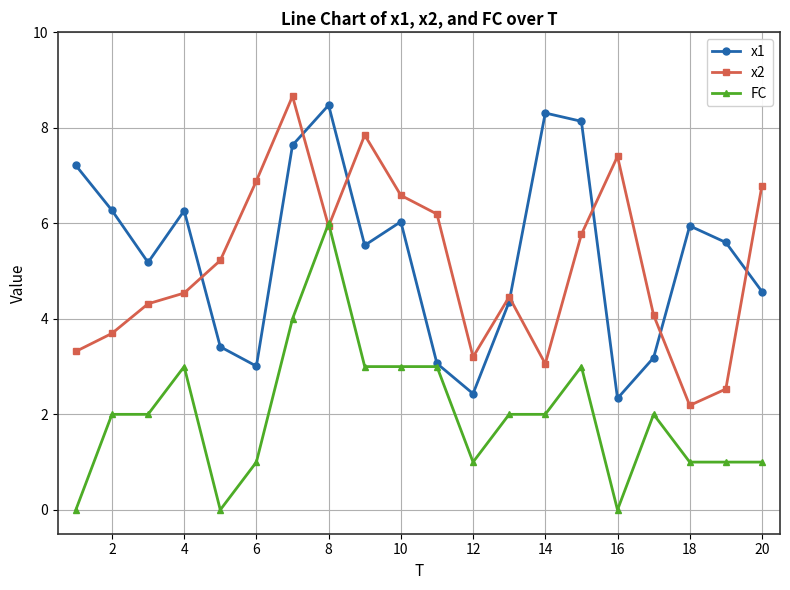

How many intersections are there between FC and x2?

2